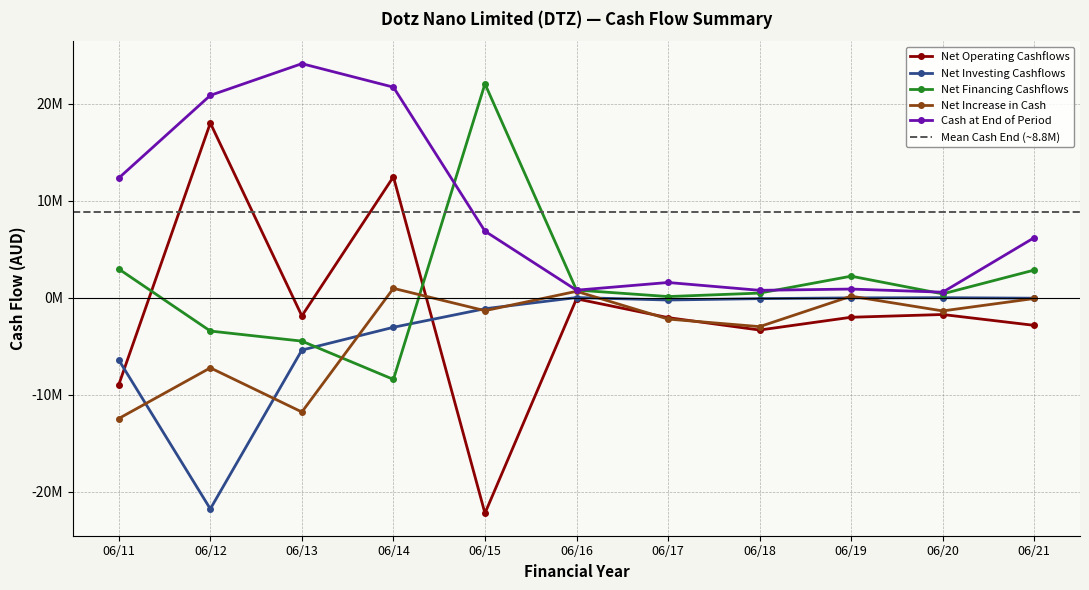

At which category is the sum across all series the highest?

06/14